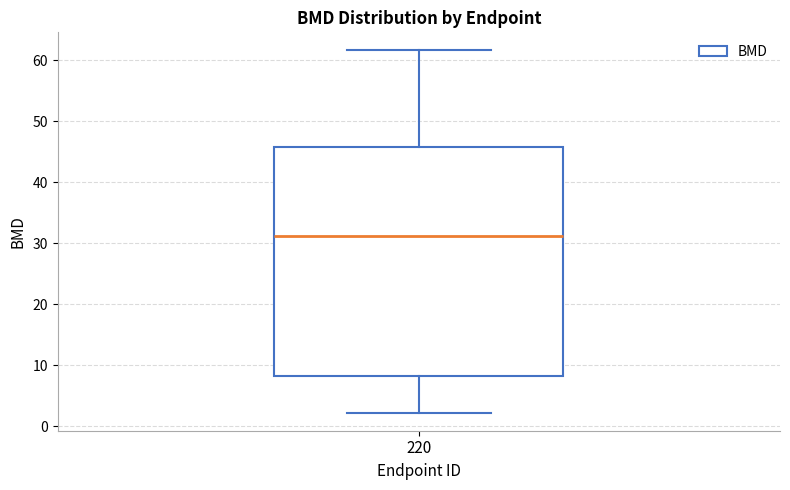

Transcribe this box plot: give where the median line is, the range the box spans, and where the two whiskers end, as read against the y-axis. The values are not printed on the chart, so give them approximately, as read against the axis.

median 31, box 8 to 46, whiskers 2 to 62